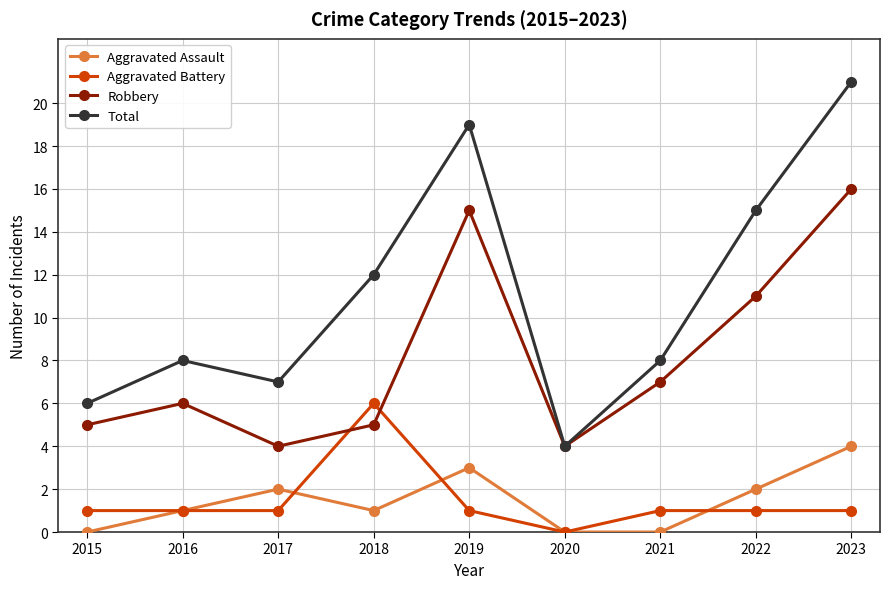

Reading left to right, list all the values displayed in this chart.

Aggravated Assault: 2015=0	2016=1	2017=2	2018=1	2019=3	2020=0	2021=0	2022=2	2023=4
Aggravated Battery: 2015=1	2016=1	2017=1	2018=6	2019=1	2020=0	2021=1	2022=1	2023=1
Robbery: 2015=5	2016=6	2017=4	2018=5	2019=15	2020=4	2021=7	2022=11	2023=16
Total: 2015=6	2016=8	2017=7	2018=12	2019=19	2020=4	2021=8	2022=15	2023=21